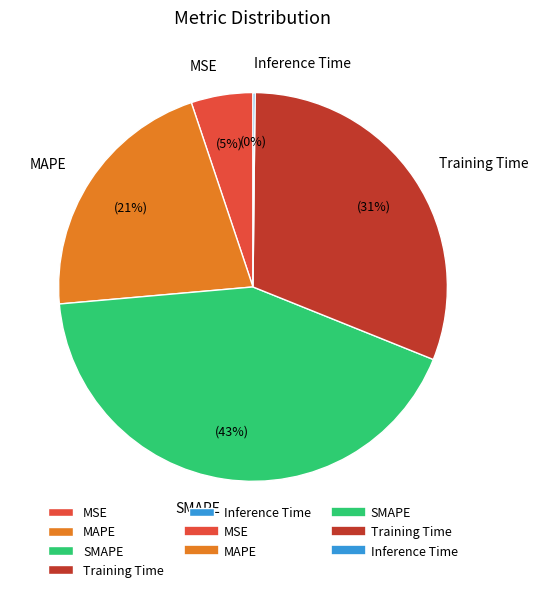

True or false: SMAPE accounts for 29% of the total.

False